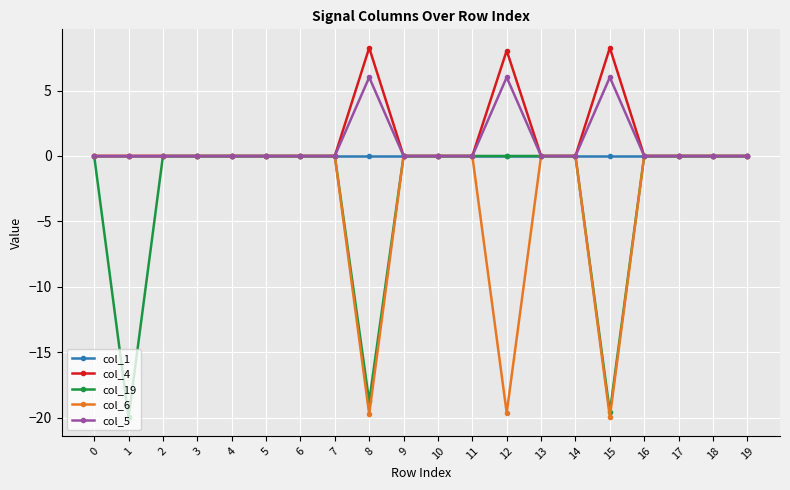

What is the difference between the maximum and minimum values in the col_19 series?

20.0